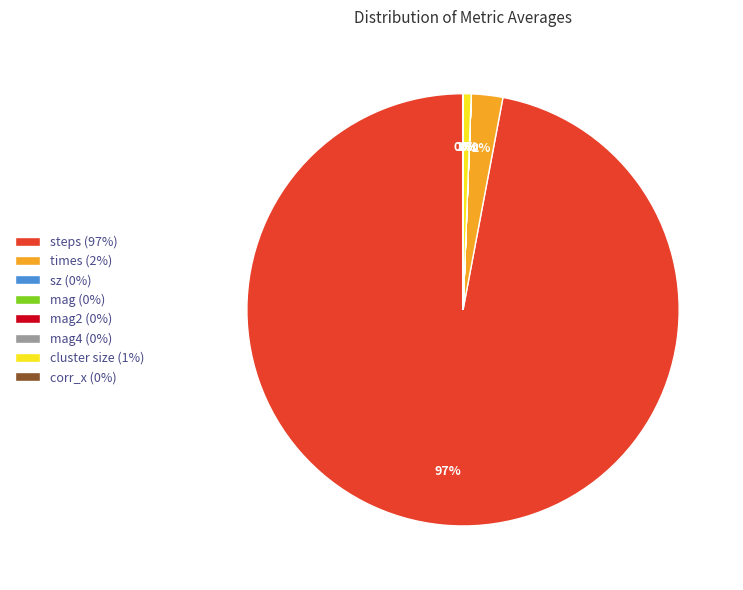

To the nearest percent, what is the average slice percentage?

12%